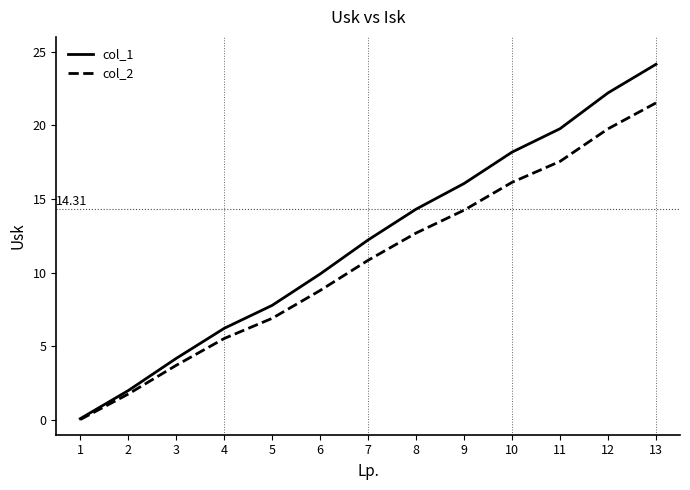

How many lines are shown in the chart?

2